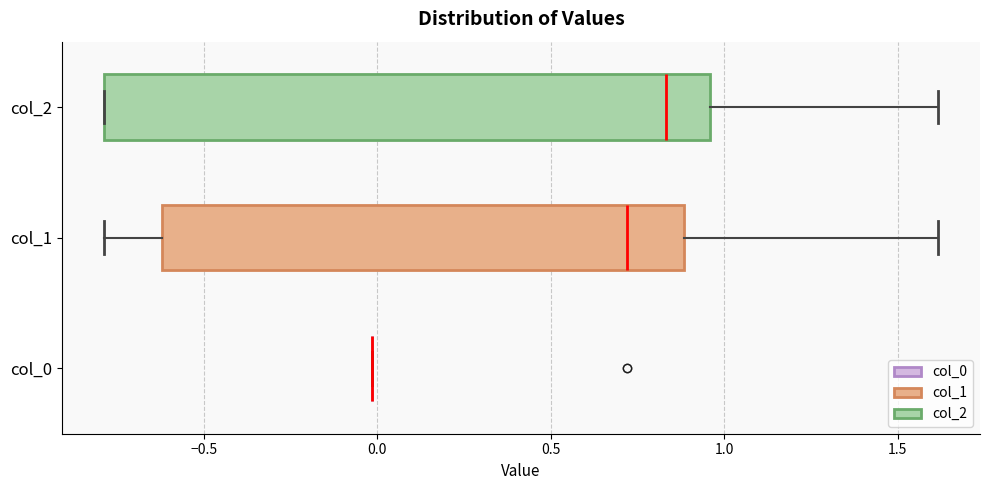

Comparing the boxes themselves (not the whiskers), which one is the widest?

col_2